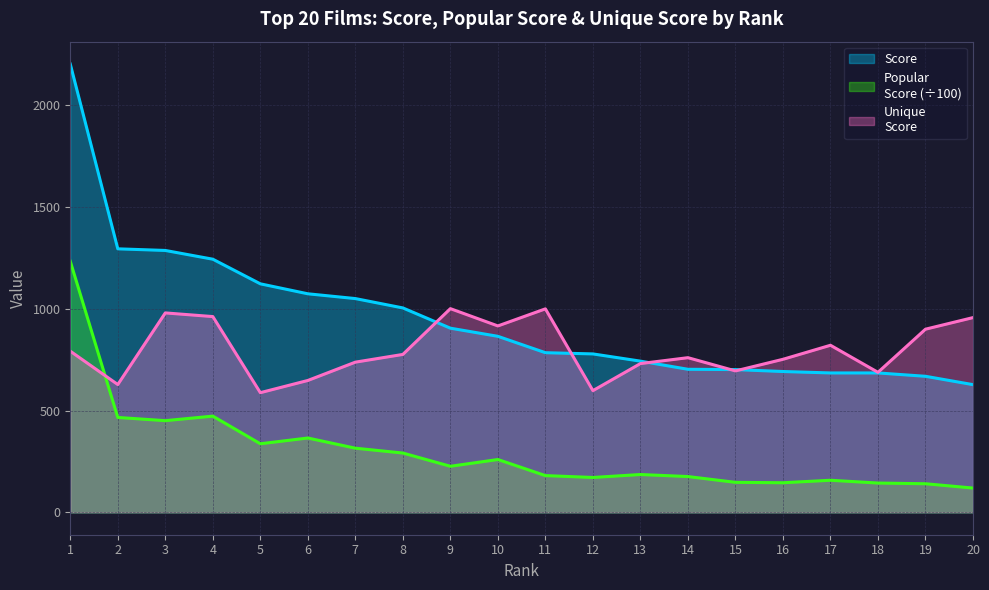

Reading right to left, extract all data points from this chart.

Score: 20=627.5	19=668.5	18=685.0	17=685.0	16=692.0	15=701.5	14=703.0	13=743.0	12=778.5	11=784.5	10=865.0	9=905.0	8=1004.5	7=1050.5	6=1074.0	5=1123.0	4=1244.0	3=1287.0	2=1295.0	1=2203.0
Popular
Score: 20=119.2	19=140.4	18=143.8	17=157.6	16=145.3	15=147.3	14=175.8	13=185.8	12=171.3	11=180.4	10=259.5	9=226.2	8=291.3	7=315.1	6=365.2	5=336.9	4=472.7	3=450.4	2=466.2	1=1233.7
Unique
Score: 20=957.0	19=900.0	18=688.0	17=821.0	16=752.0	15=695.0	14=760.0	13=731.0	12=598.0	11=1000.0	10=916.0	9=1001.0	8=776.0	7=738.0	6=648.0	5=588.0	4=962.0	3=980.0	2=628.0	1=792.0